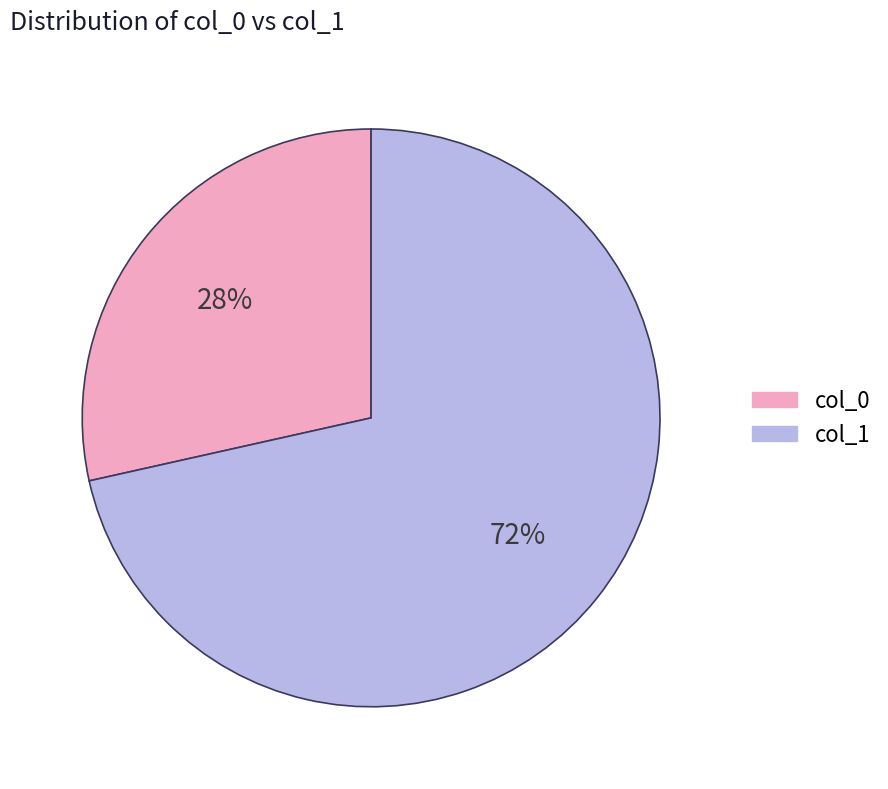

Rank the categories by value from lowest to highest.

col_0, col_1